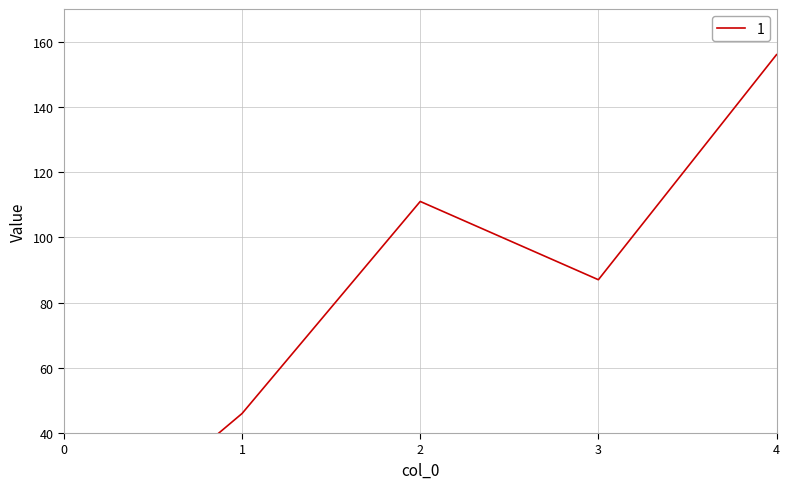

Does the chart display data point markers on the line(s)?

No